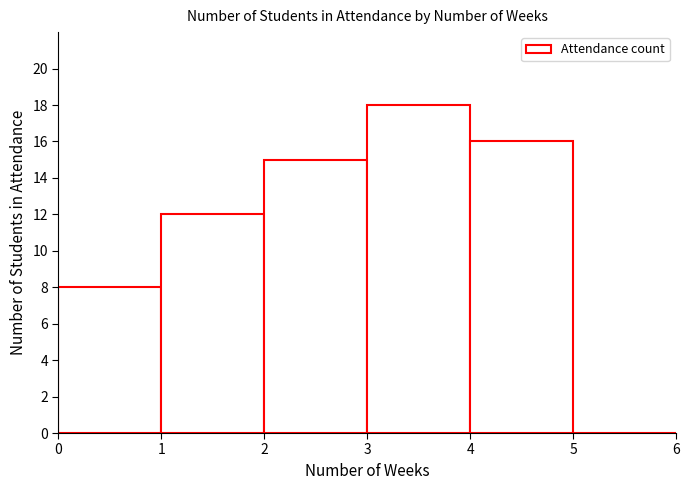

Reading left to right, transcribe this chart: for each bar, give the range it covers on the x-axis and its height. The values are not printed on the chart, so give them approximately, as read against the axis.

0 to 1: 8
1 to 2: 12
2 to 3: 15
3 to 4: 18
4 to 5: 16
5 to 6: 0